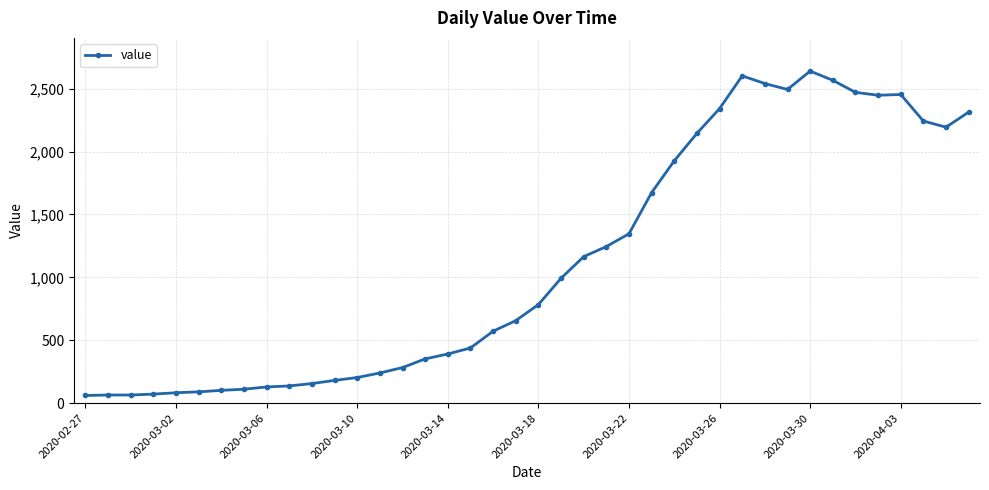

What is the average value?

1124